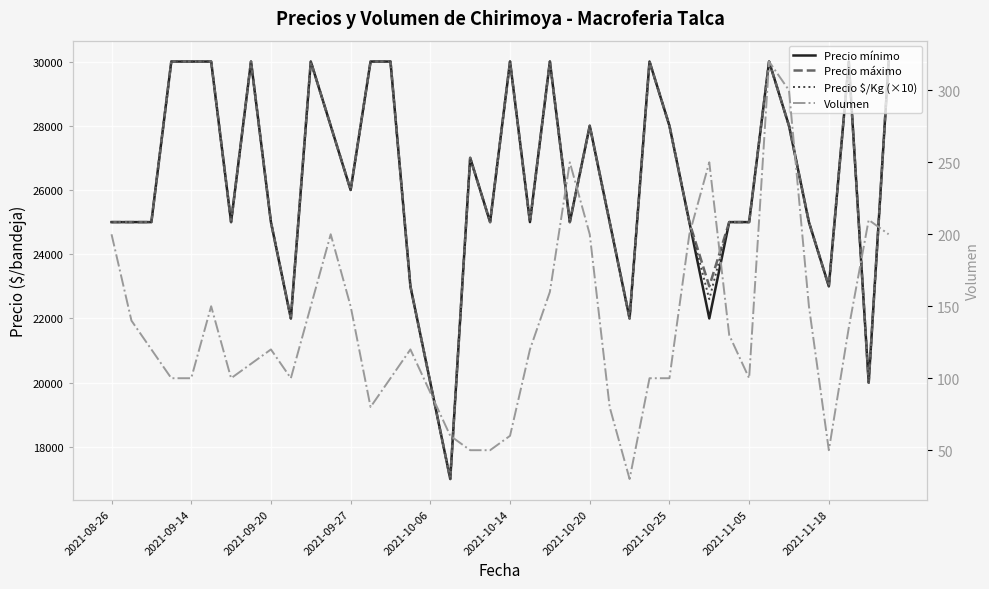

How many interior local valleys does the Precio $/Kg (×10) series have?

11